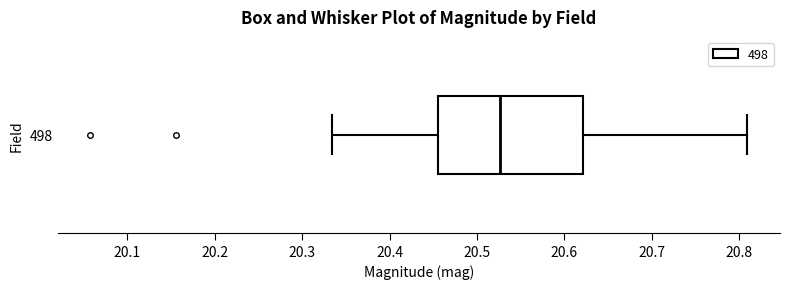

Read this box plot against the x-axis: the position of the median line, the range covered by the box, and the ends of both whiskers. The values are not printed on the chart, so give them approximately, as read against the axis.

median 20.53, box 20.46 to 20.62, whiskers 20.33 to 20.81